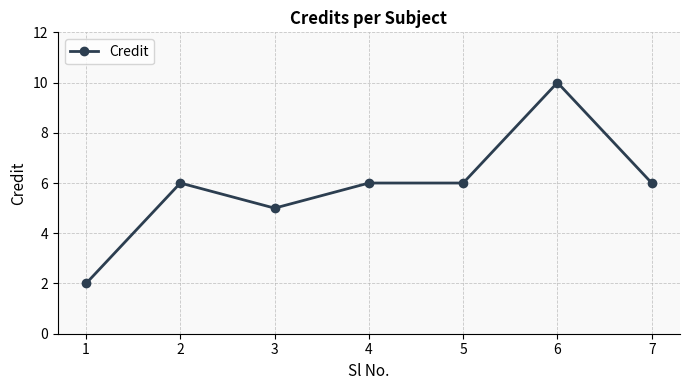

What is the difference between the values at 1 and 4?

4